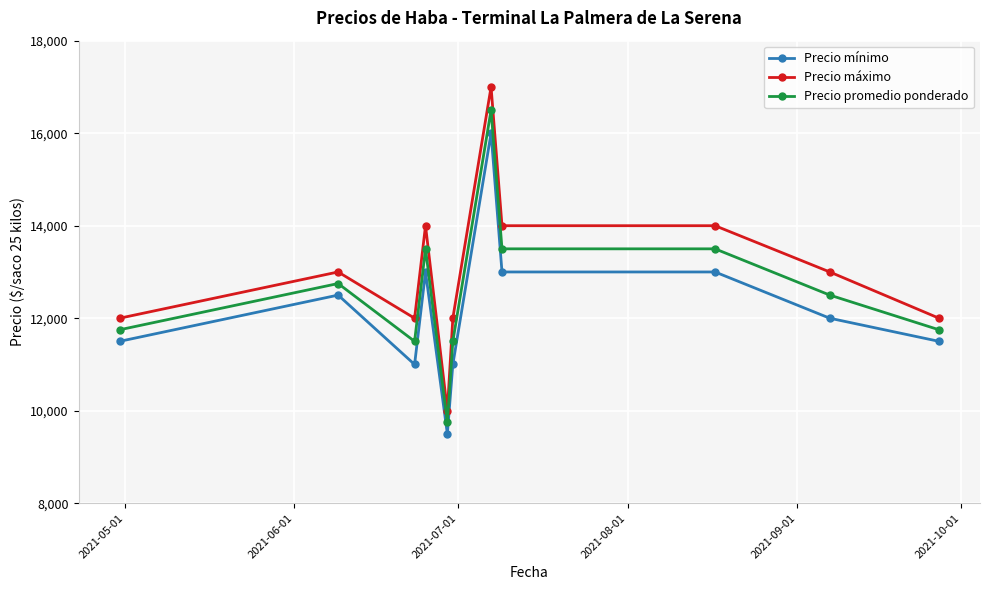

What is the minimum value shown in the chart?

9500